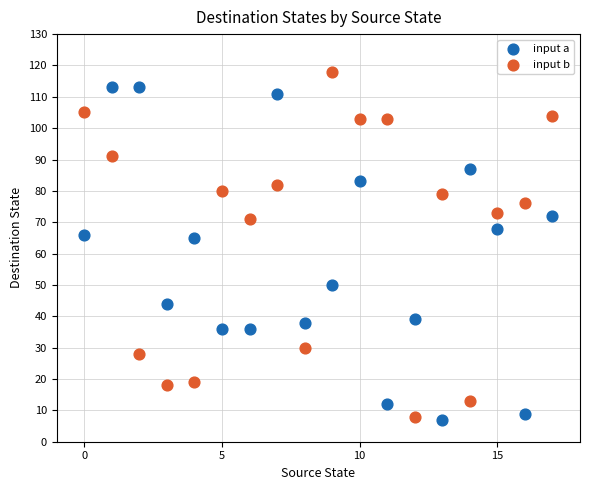

Across all data points, what is the range of Y values (max minus min)?

111